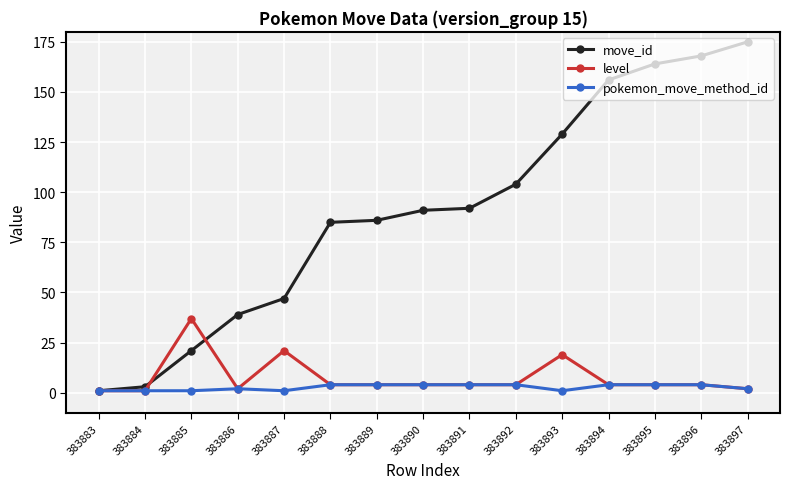

What is the total value across all series at 383894?

164